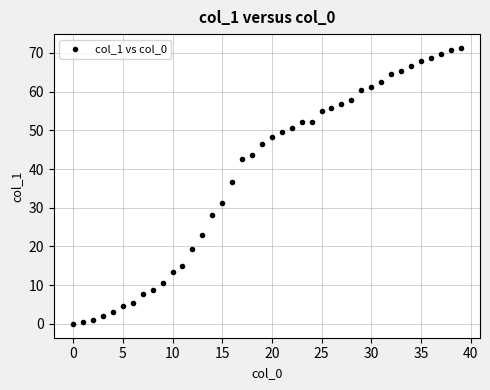

What Y value in the scatter plot is closest to 35?

36.6